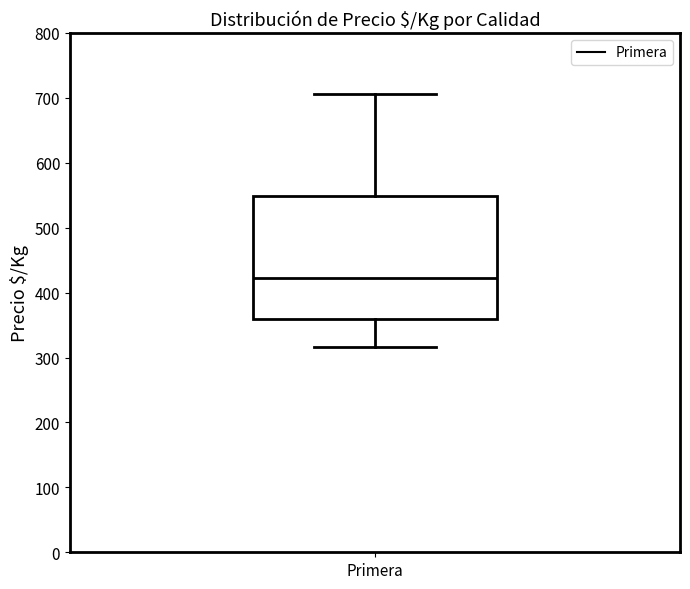

Transcribe this box plot: give where the median line is, the range the box spans, and where the two whiskers end, as read against the y-axis. The values are not printed on the chart, so give them approximately, as read against the axis.

median 420, box 360 to 550, whiskers 320 to 710